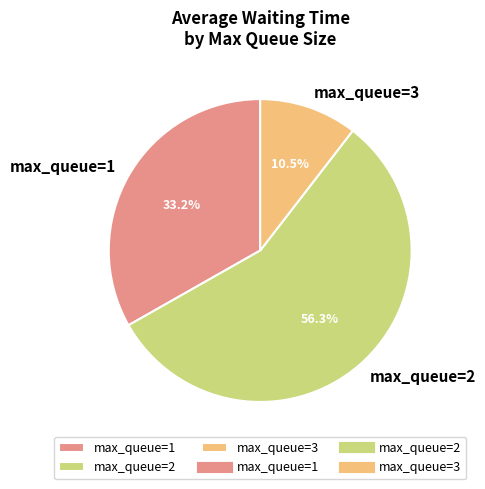

Count the number of slices in the pie.

3